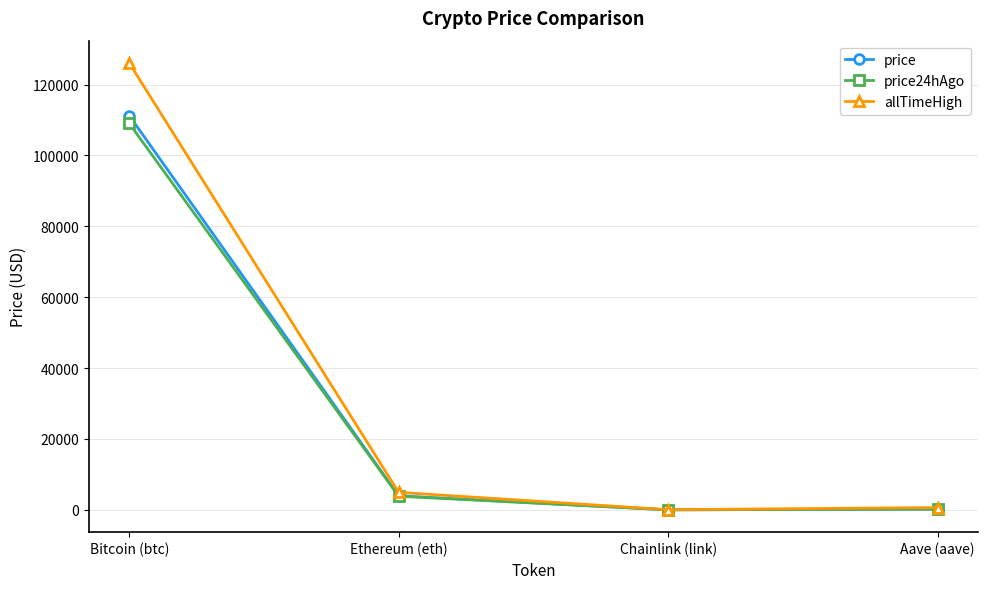

Which series has the largest range (max minus min)?

allTimeHigh